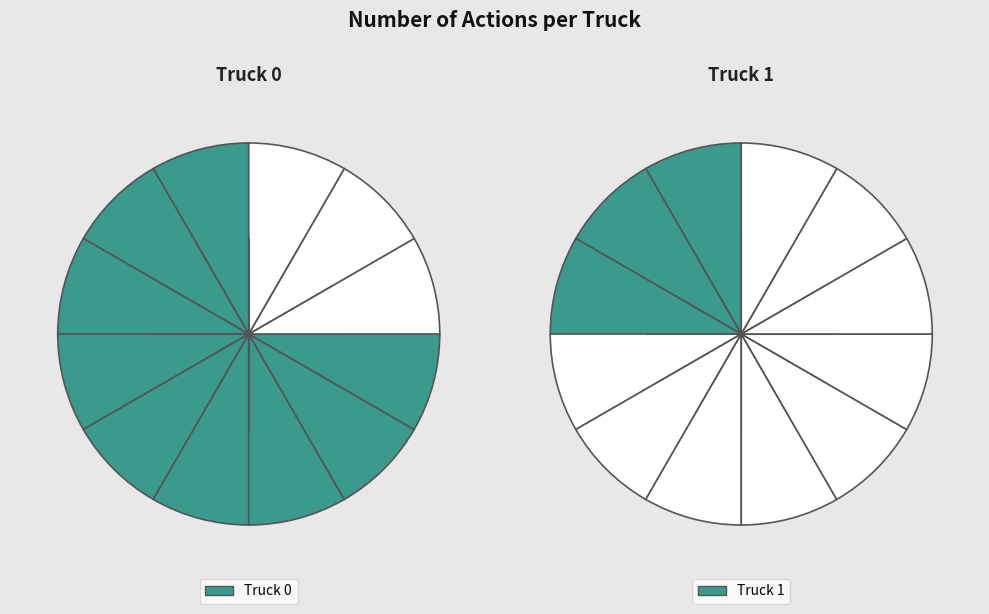

True or false: Truck 0 accounts for 75% of the total.

True